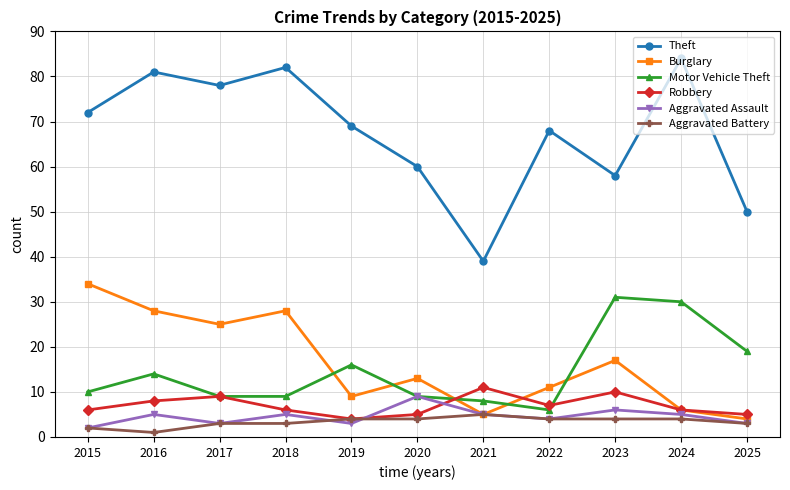

Is the value of Motor Vehicle Theft at 2020 greater than the value of Theft at 2024?

No